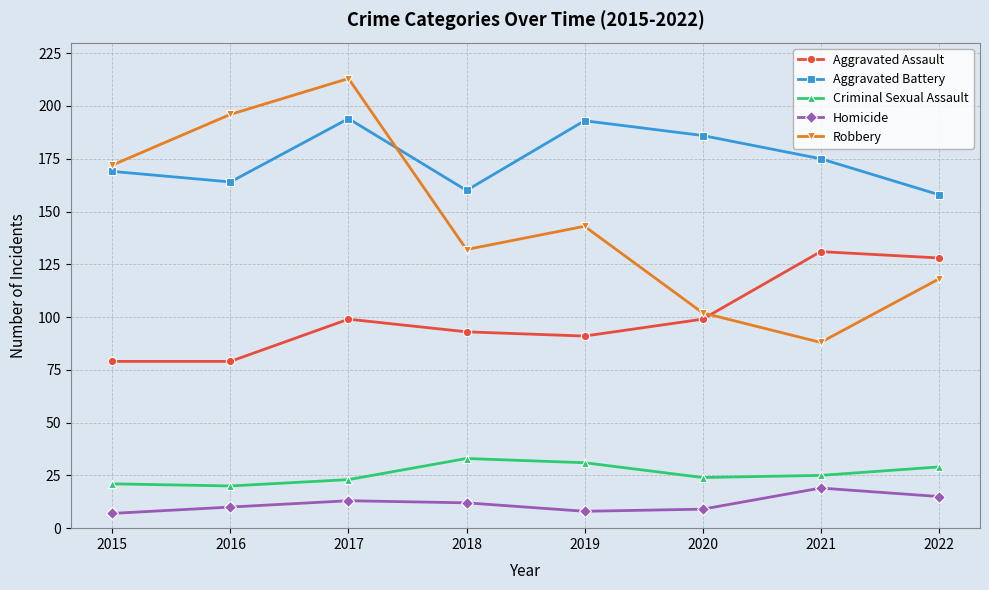

How many categories are shown in the chart?

8